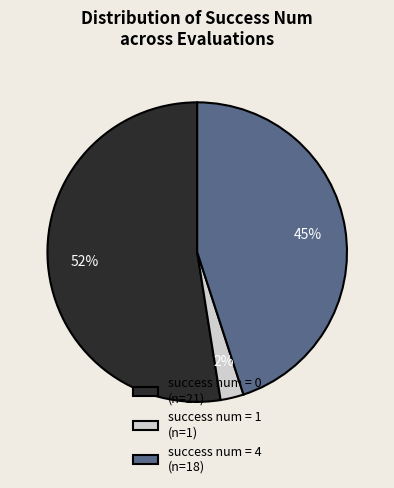

What is the ratio of the value at success num = 4 (n=18) to the value at success num = 0 (n=21)?

0.9